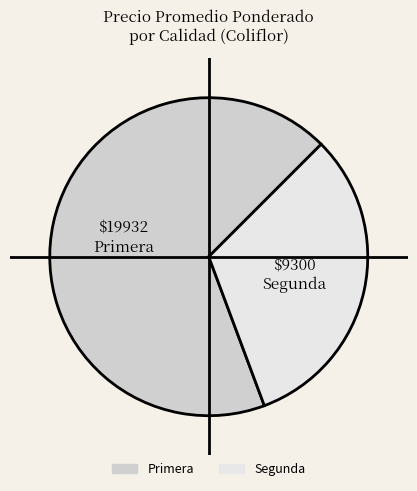

Which category has the biggest portion of the pie?

Primera